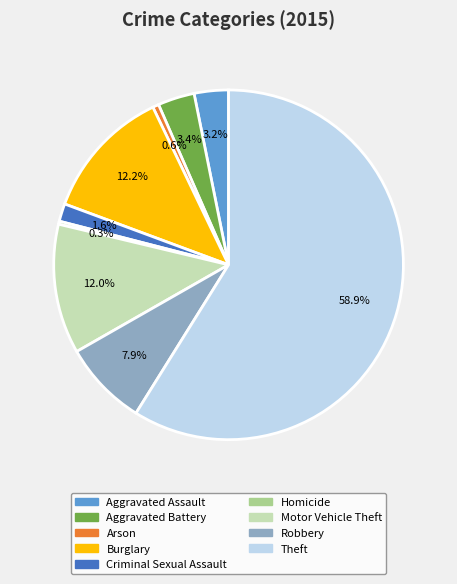

How many slices are in this pie chart?

9